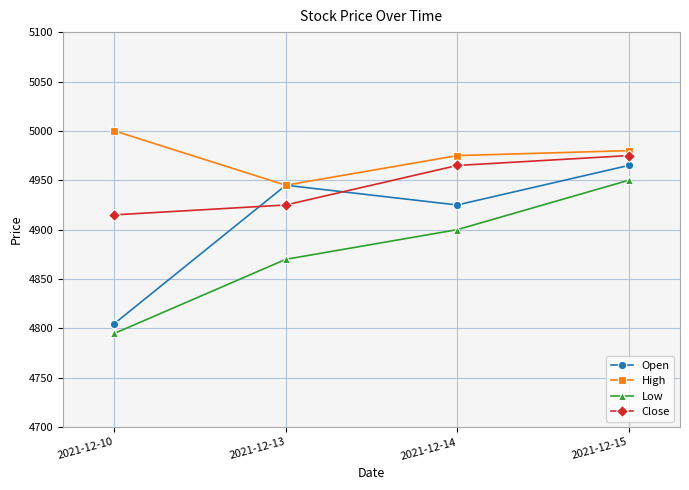

True or false: Low and Open intersect in this chart.

False